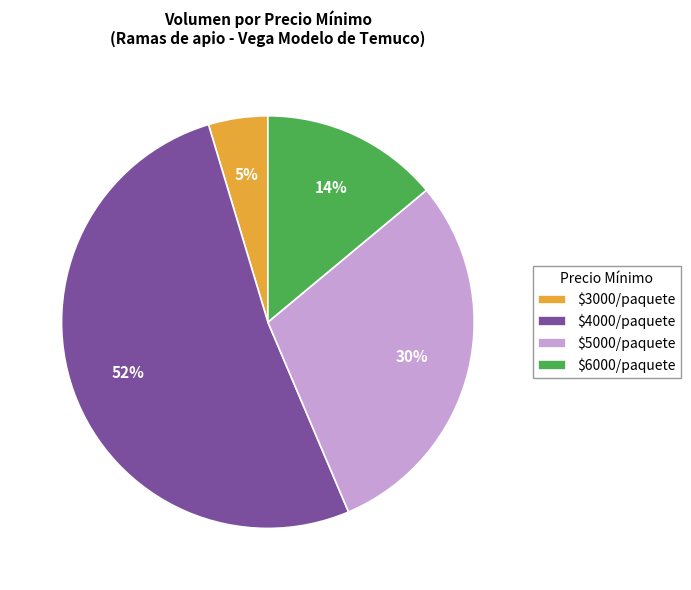

Count the number of slices in the pie.

4